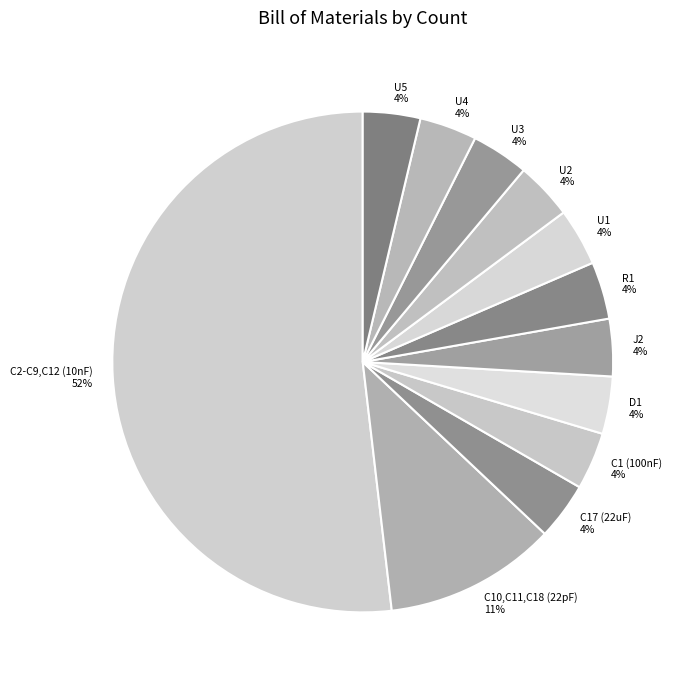

True or false: C2-C9,C12 (10nF) accounts for 64% of the total.

False